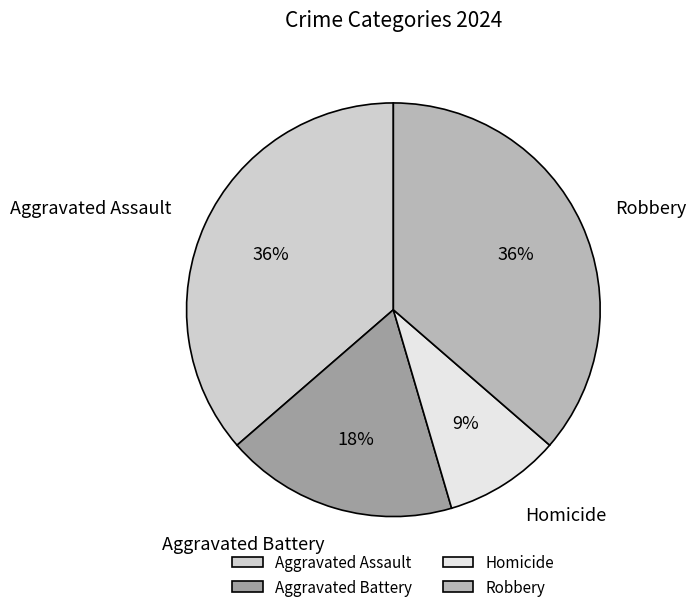

How many slices are in this pie chart?

4